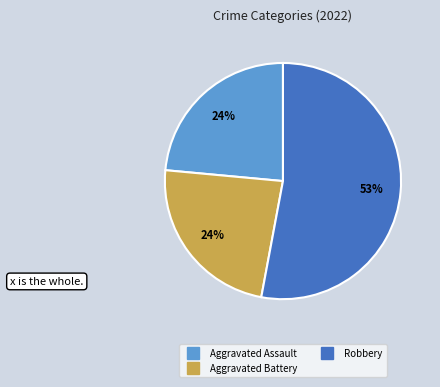

Does any single category account for the majority?

Yes